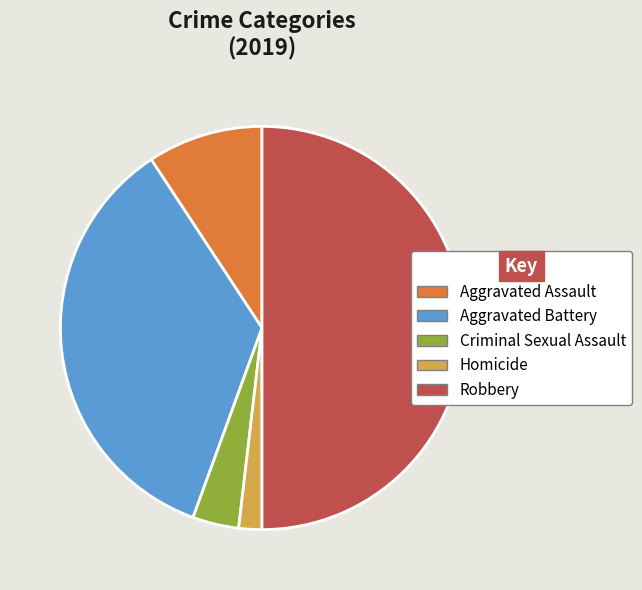

Which category has the smallest portion of the pie?

Homicide